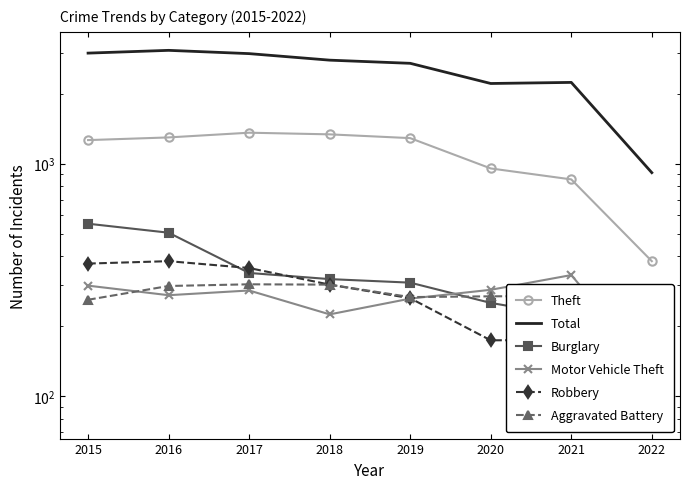

Where is the first local maximum for Theft?

2017